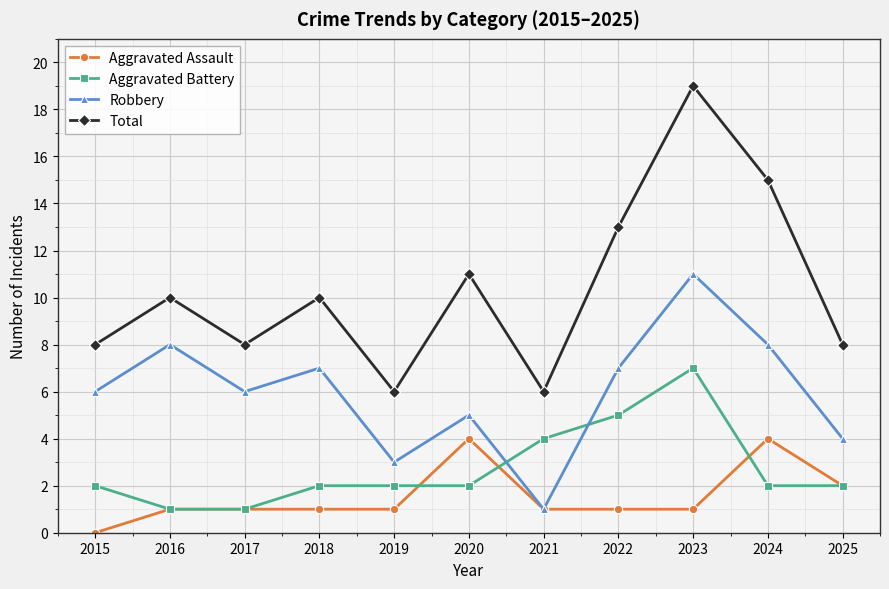

True or false: Aggravated Battery and Total intersect in this chart.

False